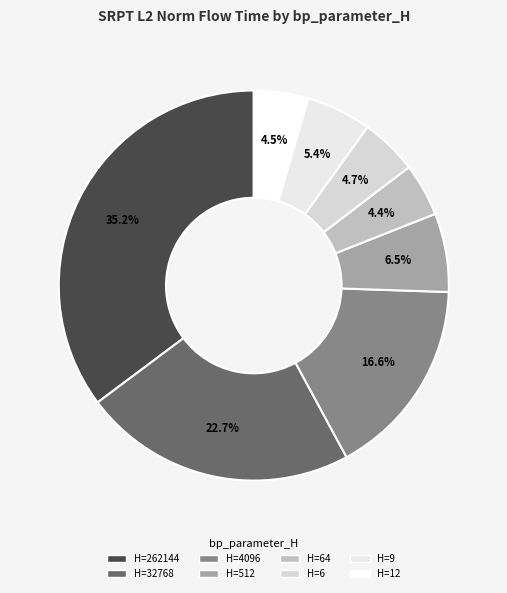

How many segments does this pie chart have?

8